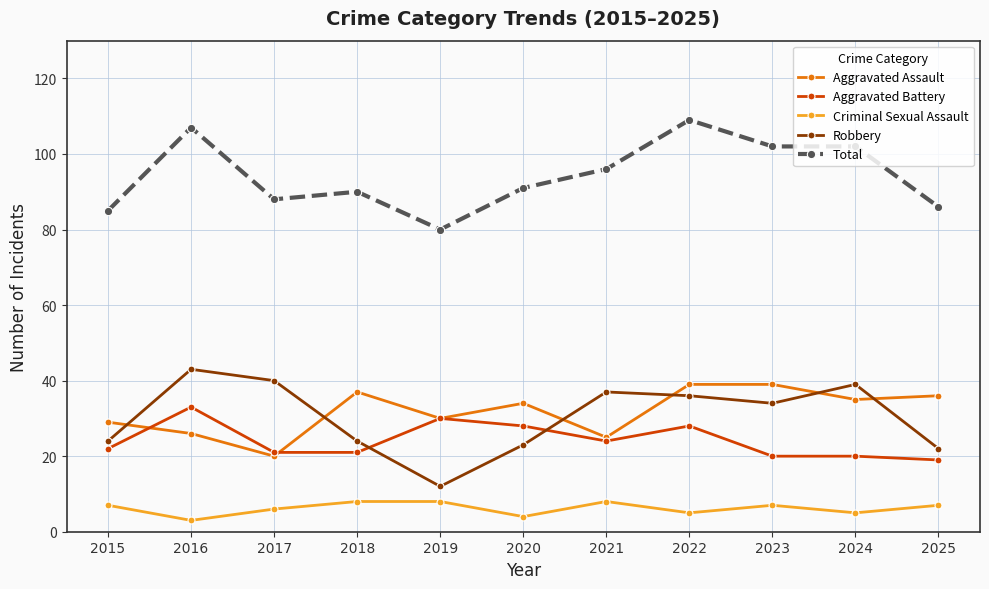

Rank the series by their maximum value, from lowest to highest.

Criminal Sexual Assault, Aggravated Battery, Aggravated Assault, Robbery, Total